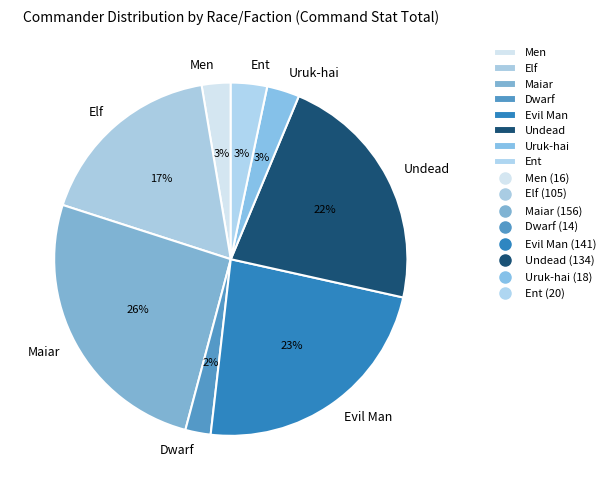

To the nearest percent, what portion does Evil Man represent?

23%